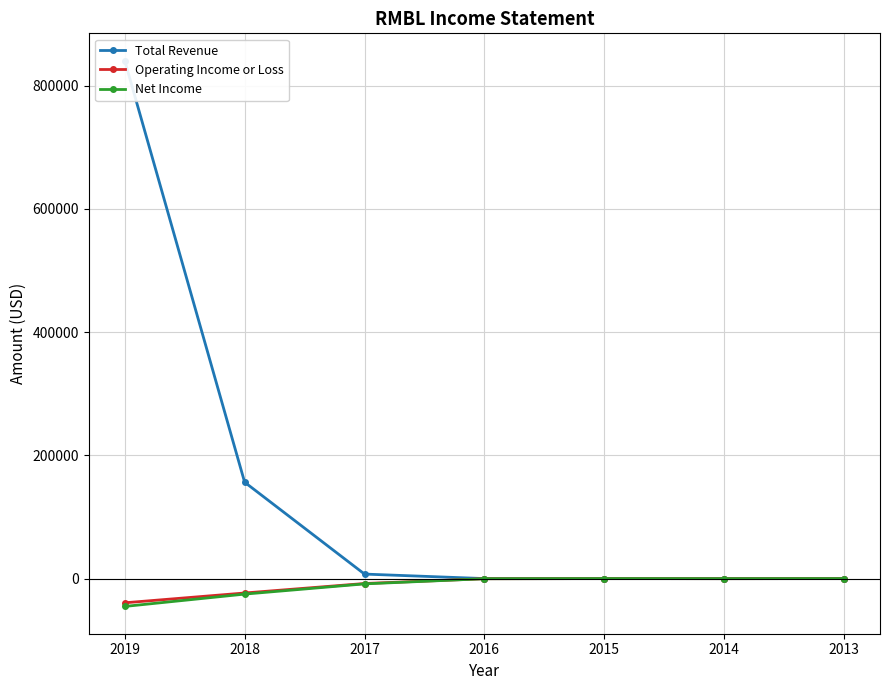

True or false: Total Revenue has a value of 36985 at 2018.

False